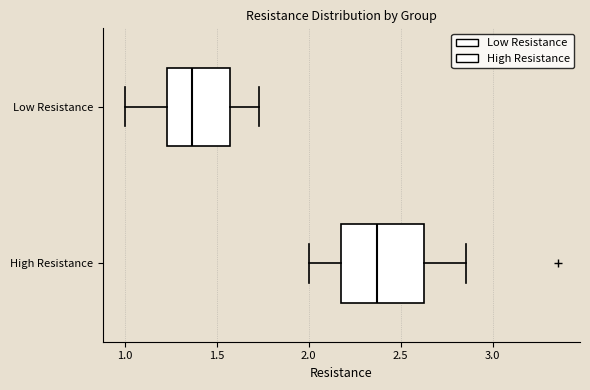

Which box has the furthest to the left median line?

Low Resistance